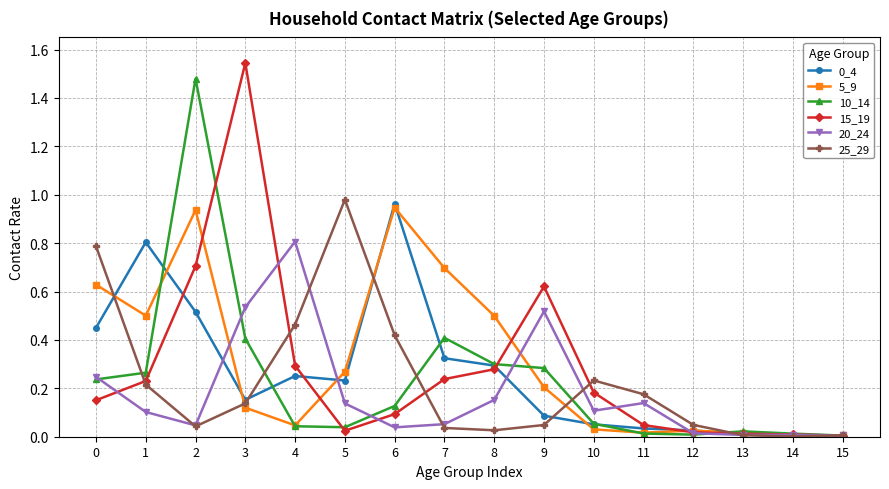

Is it true that 25_29 equals 0.1 at 1?

False